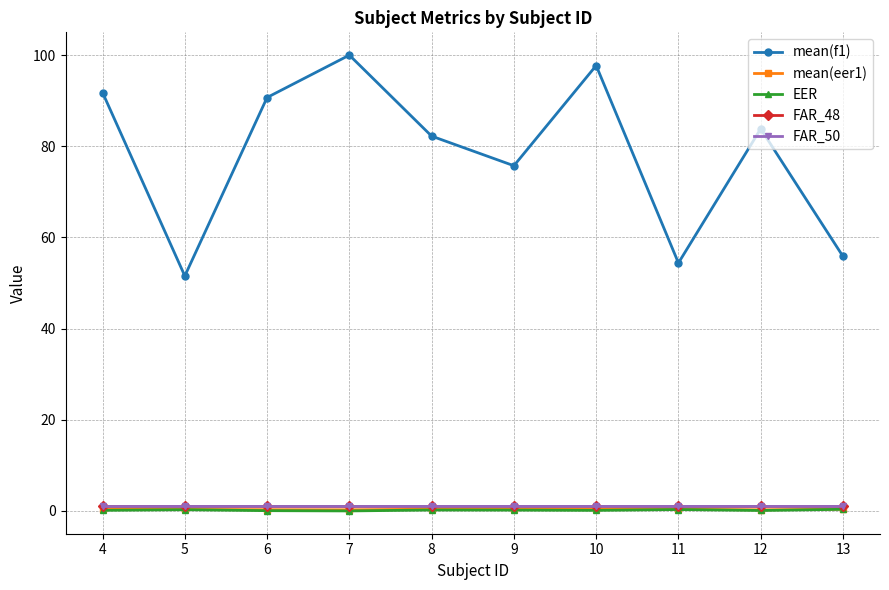

Is it true that EER equals 0.2 at 8?

True